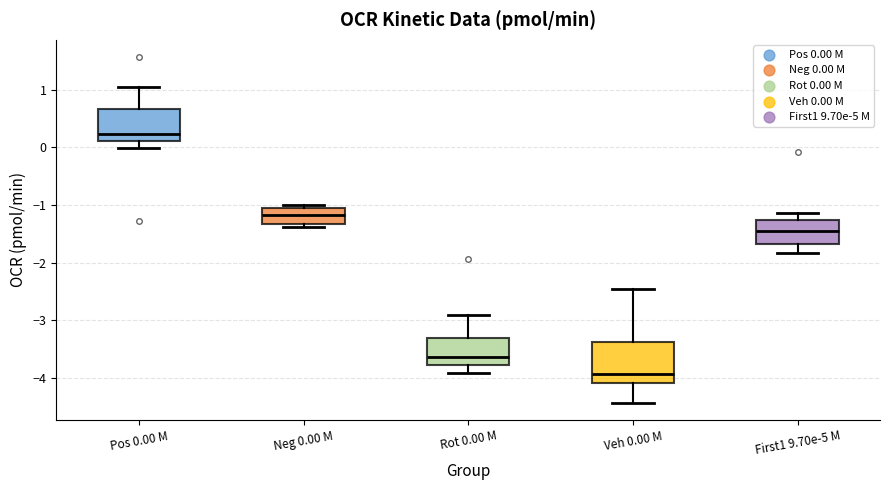

Comparing the boxes themselves (not the whiskers), which one is the tallest?

Veh 0.00 M